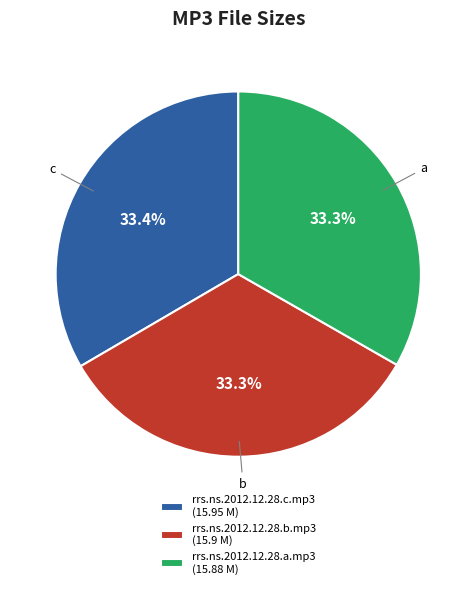

What percentage do rrs.ns.2012.12.28.a.mp3 and rrs.ns.2012.12.28.b.mp3 together represent?

66.6%